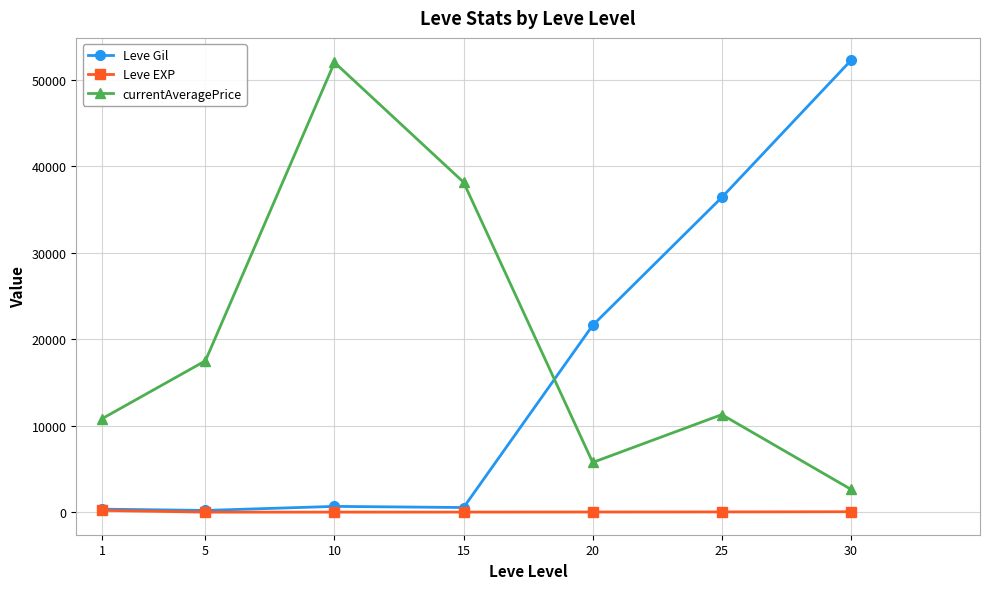

Read the Leve EXP value at 25.

30.0